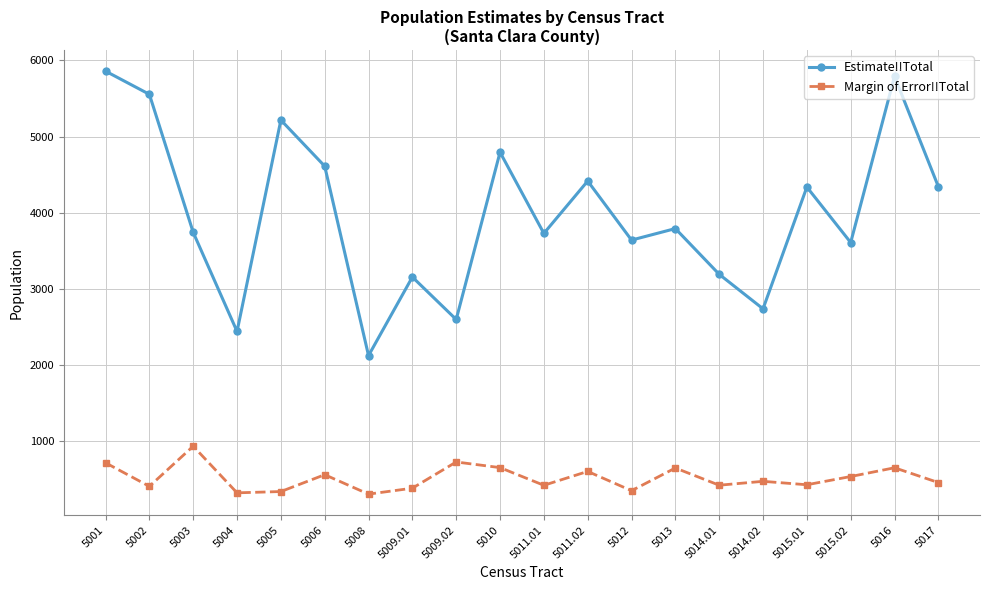

What is the maximum value for Margin of Error!!Total?

937